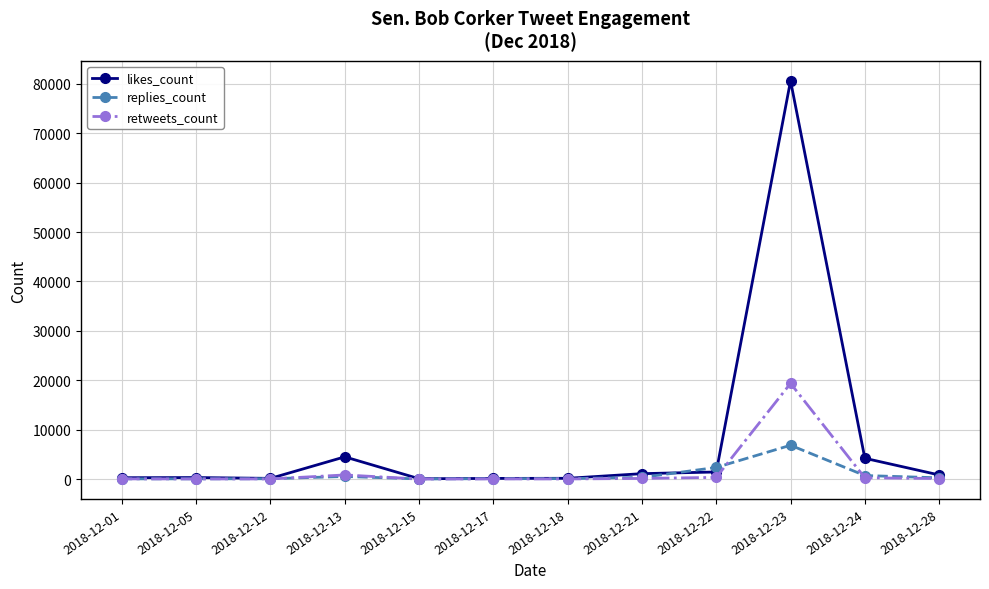

What is the value of the likes_count point at the 10th from the left?

80614